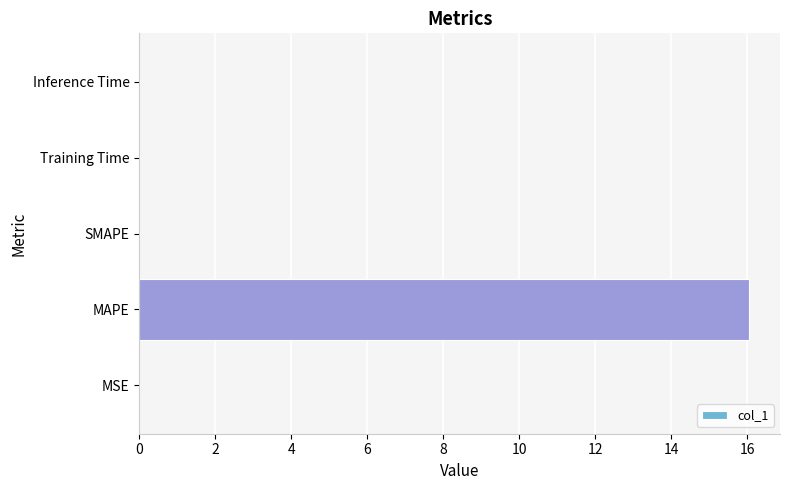

The value at Inference Time is 0.0. True or false?

True